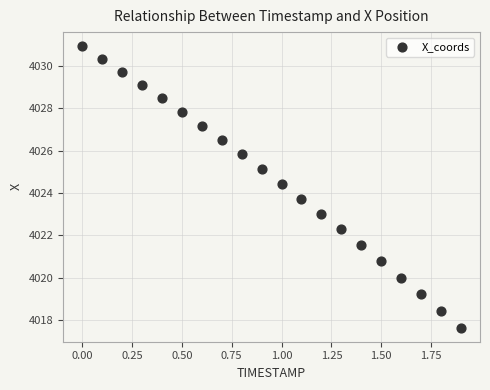

What Y value in the scatter plot is closest to 4024?

4023.7